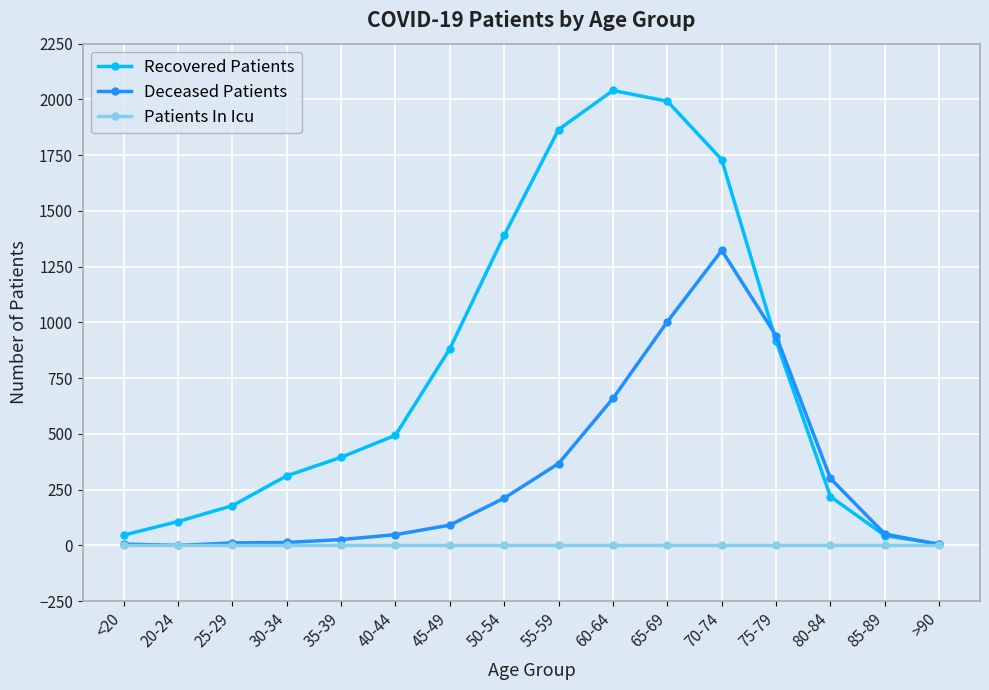

Which series has the largest total across all categories?

Recovered Patients